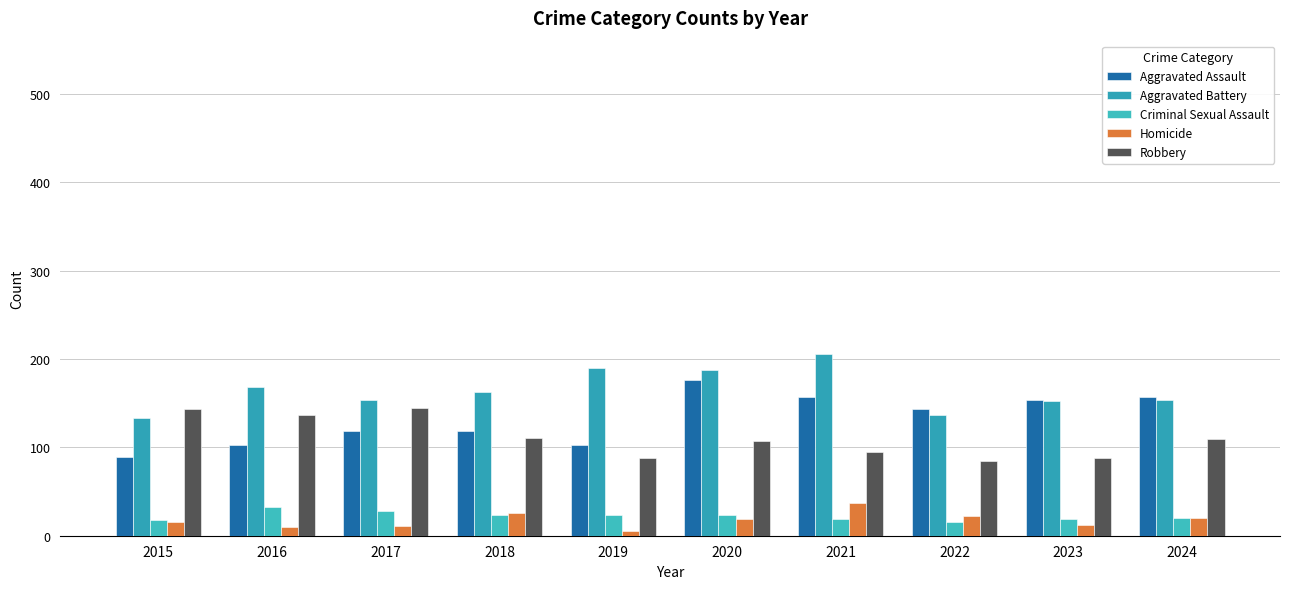

Reading left to right, transcribe all the data shown in this chart.

Aggravated Assault: 2015=89	2016=103	2017=118	2018=118	2019=103	2020=176	2021=157	2022=143	2023=153	2024=157
Aggravated Battery: 2015=133	2016=168	2017=154	2018=163	2019=190	2020=188	2021=205	2022=137	2023=152	2024=154
Criminal Sexual Assault: 2015=18	2016=32	2017=28	2018=23	2019=24	2020=24	2021=19	2022=16	2023=19	2024=20
Homicide: 2015=15	2016=10	2017=11	2018=26	2019=5	2020=19	2021=37	2022=22	2023=12	2024=20
Robbery: 2015=143	2016=137	2017=144	2018=110	2019=88	2020=107	2021=95	2022=85	2023=88	2024=109